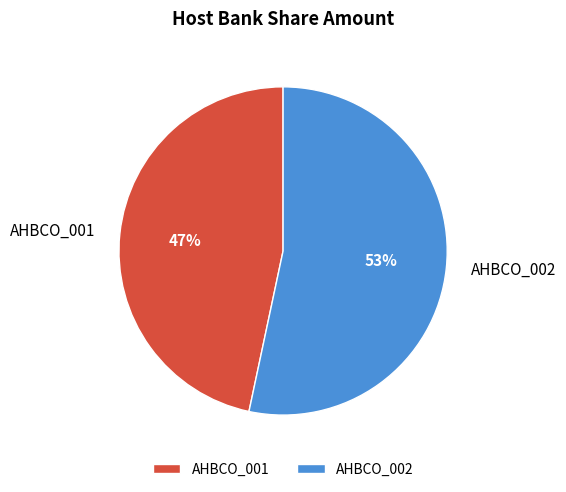

Do AHBCO_001 and AHBCO_002 together represent more than half of the pie?

Yes